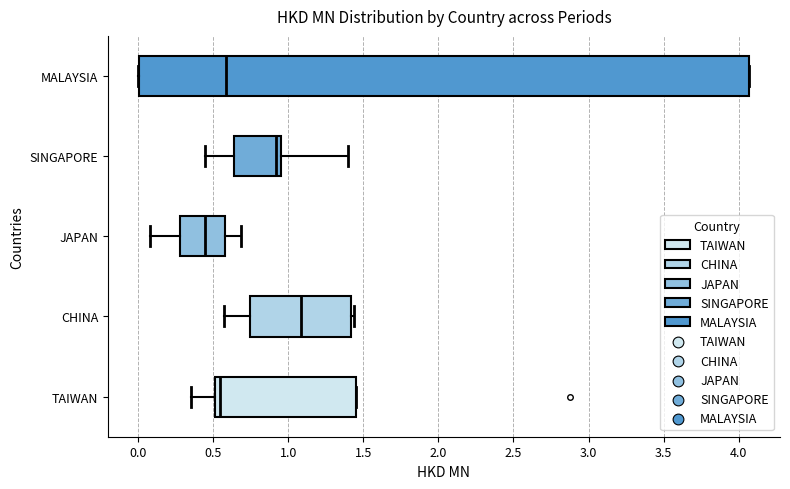

Comparing the boxes themselves (not the whiskers), which one is the widest?

MALAYSIA